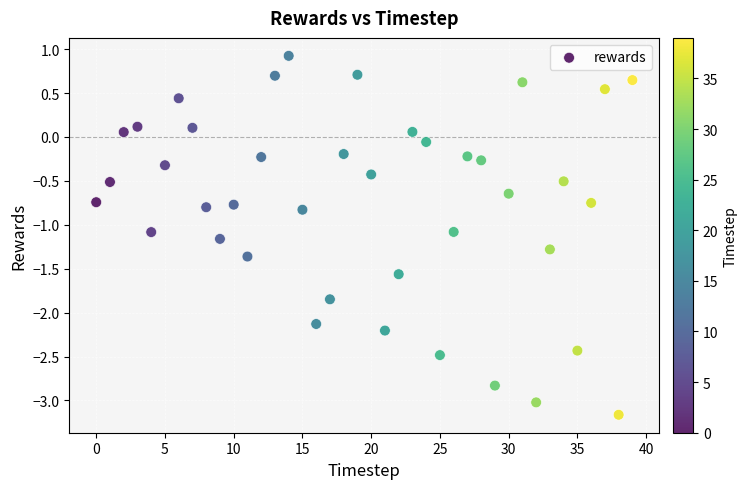

What is the range of Y values (max minus min)?

4.1